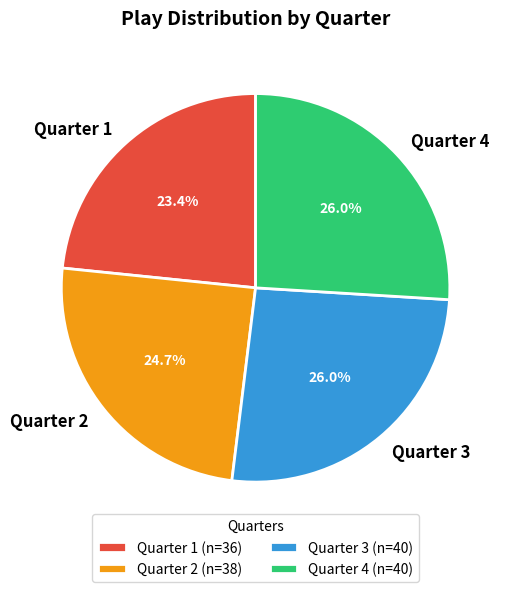

How many segments does this pie chart have?

4